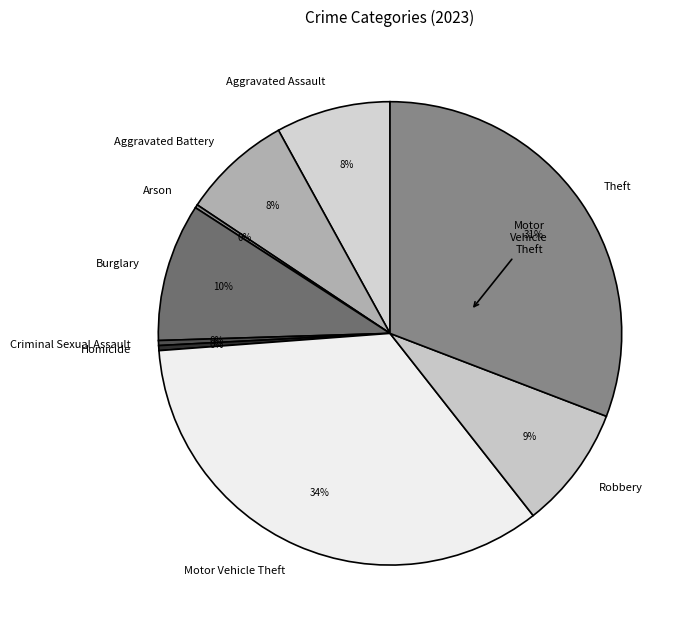

True or false: Homicide accounts for 13% of the total.

False